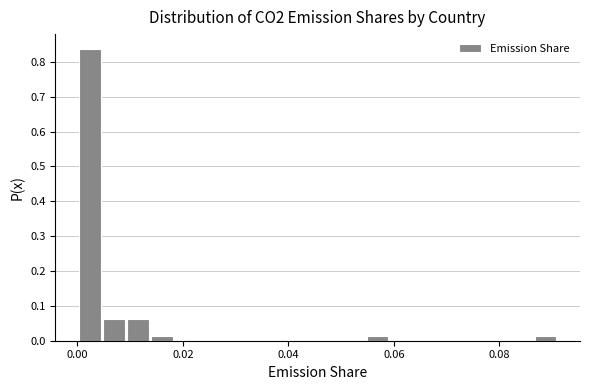

Around what value on the x-axis is the tallest bar? Give the approximate position of its centre, as read against the axis.

0.002